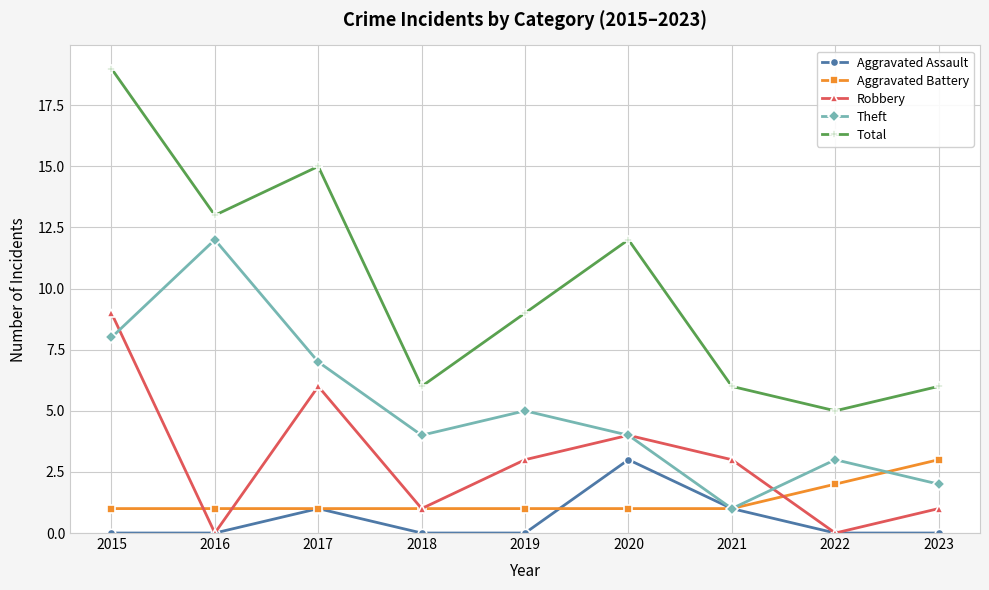

Reading left to right, extract all data points from this chart.

Aggravated Assault: 0	0	1	0	0	3	1	0	0
Aggravated Battery: 1	1	1	1	1	1	1	2	3
Robbery: 9	0	6	1	3	4	3	0	1
Theft: 8	12	7	4	5	4	1	3	2
Total: 19	13	15	6	9	12	6	5	6